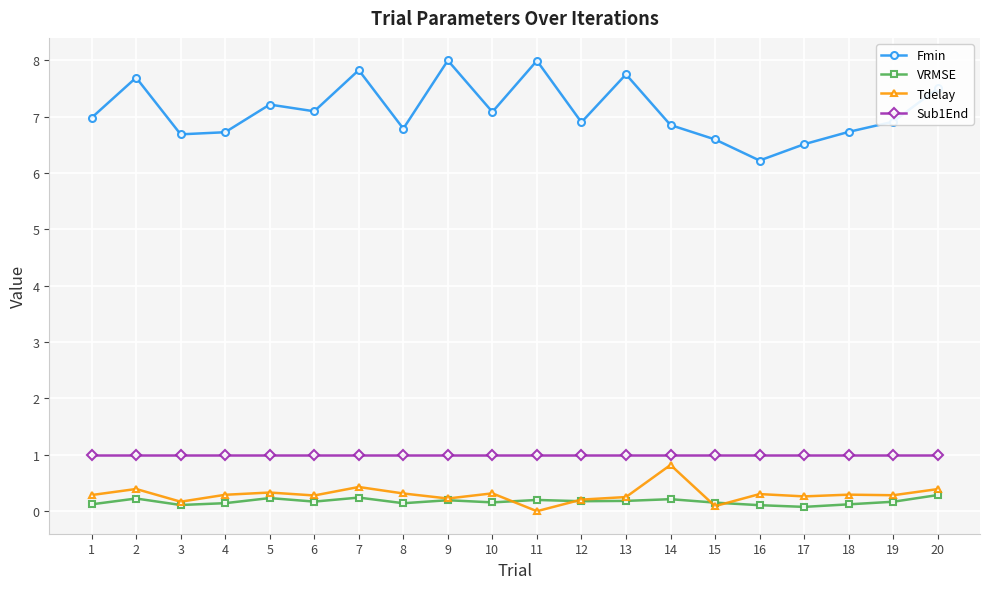

True or false: Fmin and Tdelay intersect in this chart.

False